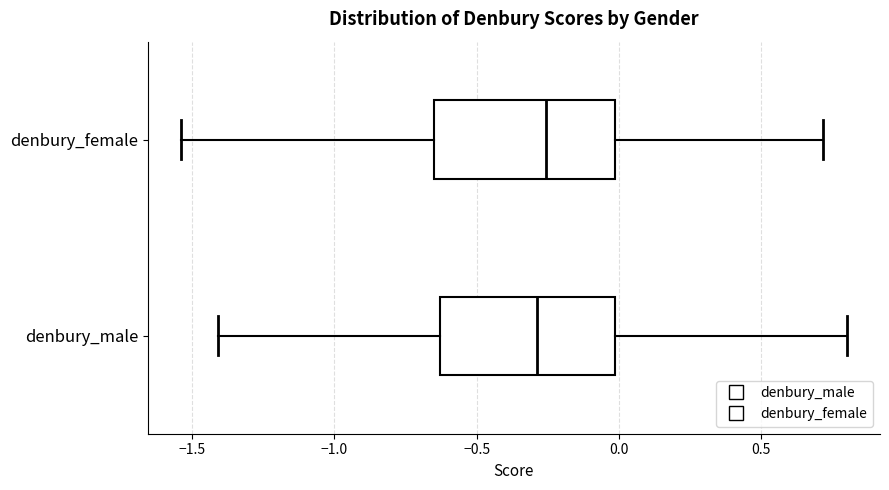

Where does the right whisker of the box for denbury_female end on the x-axis? The values are not printed on the chart, so give them approximately, as read against the axis.

0.70